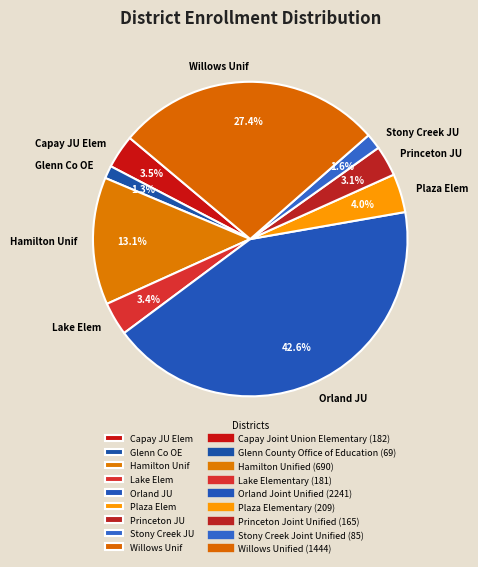

Does Orland JU represent more than half of the total?

No